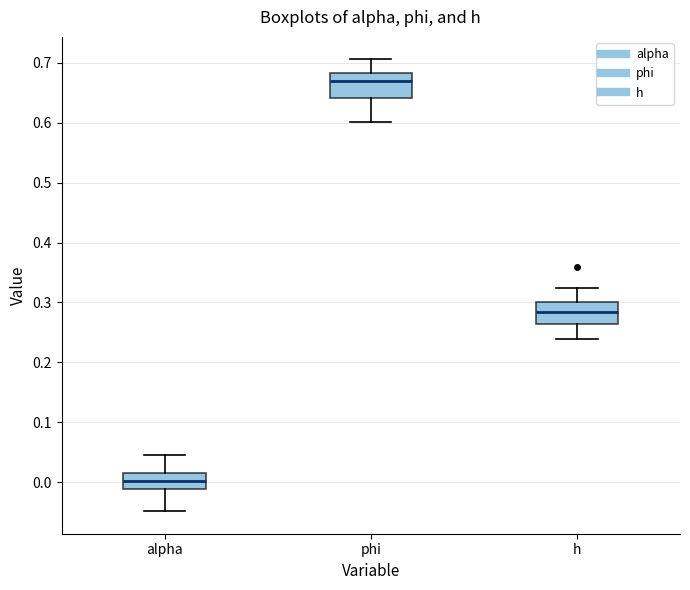

Reading left to right, read every box against the y-axis: the position of its median line, the range the box covers, and the ends of its whiskers. The values are not printed on the chart, so give them approximately, as read against the axis.

alpha: median 0.00, box -0.01 to 0.01, whiskers -0.05 to 0.05
phi: median 0.67, box 0.64 to 0.68, whiskers 0.60 to 0.71
h: median 0.28, box 0.26 to 0.30, whiskers 0.24 to 0.32